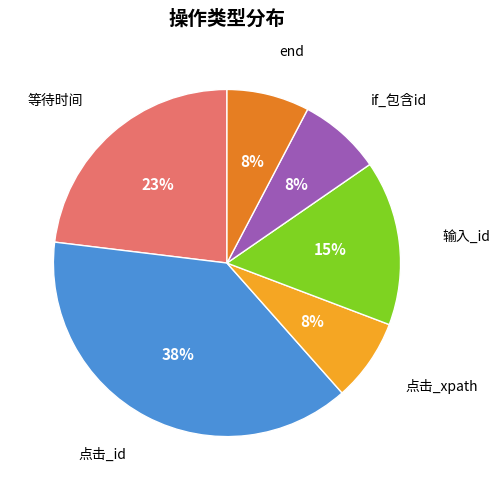

To the nearest percent, what is the average slice percentage?

17%